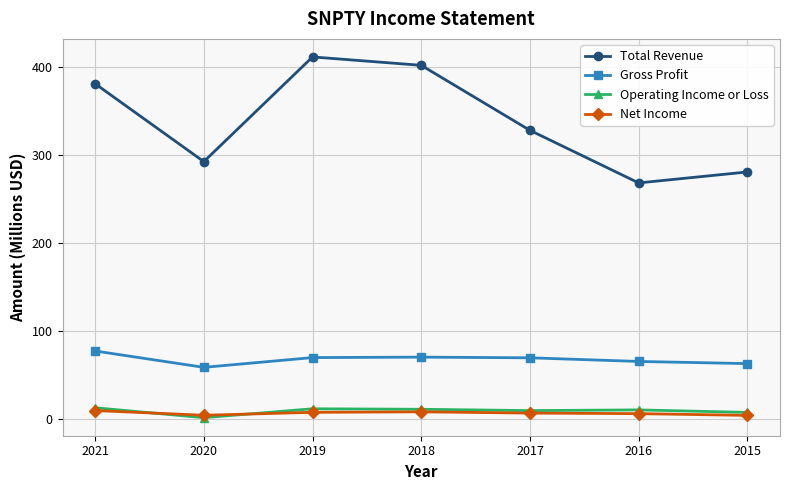

The value of Operating Income or Loss at 2021 is 13.2. True or false?

True